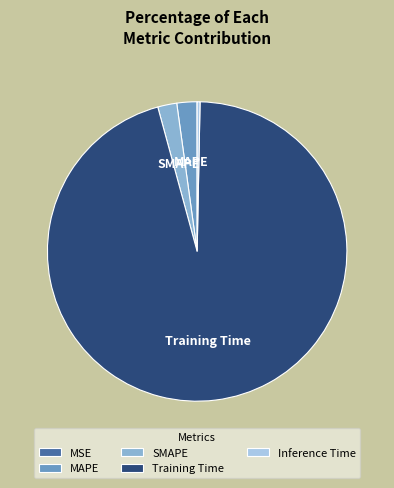

Which has a higher value, Inference Time or Training Time?

Training Time